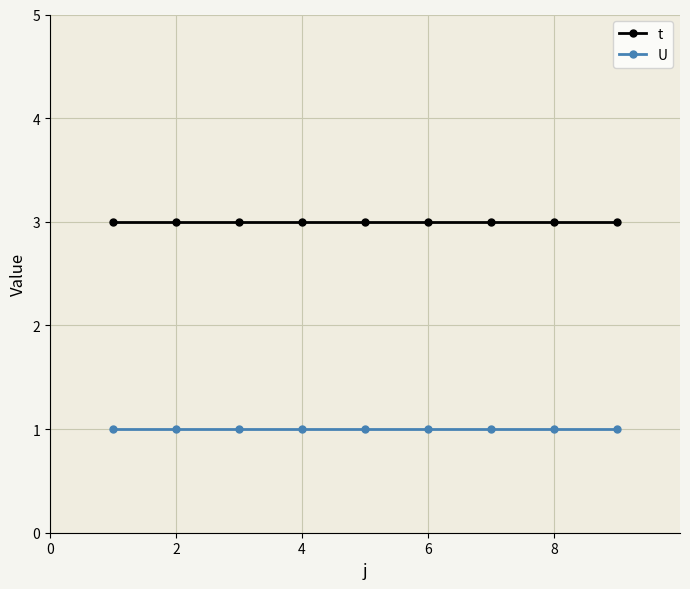

True or false: U and t cross at least once.

False